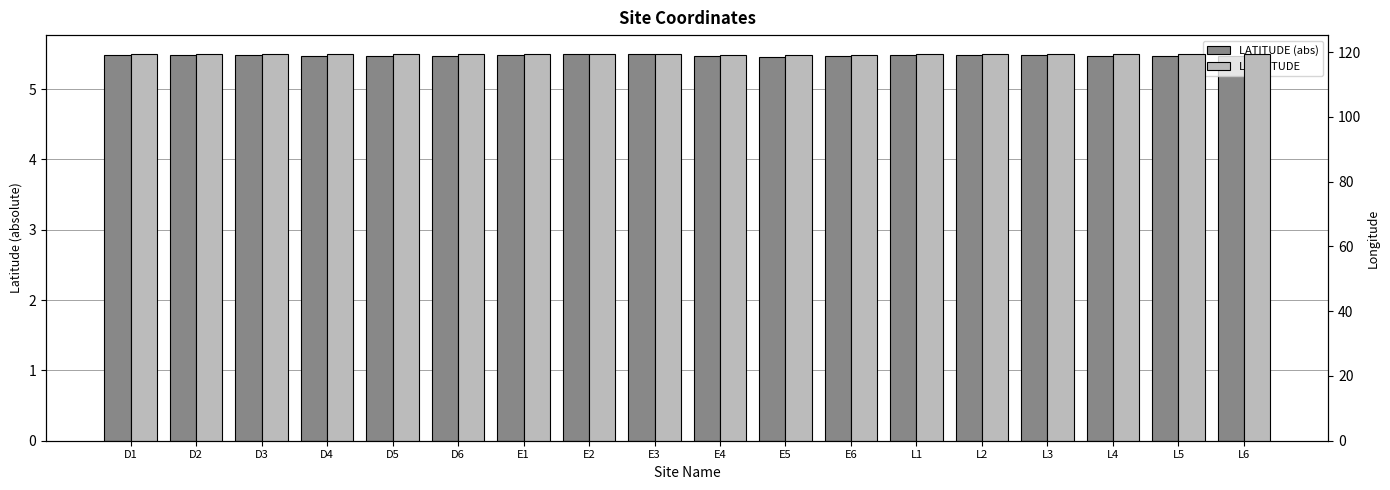

What is the total value across all series at D2?

124.8